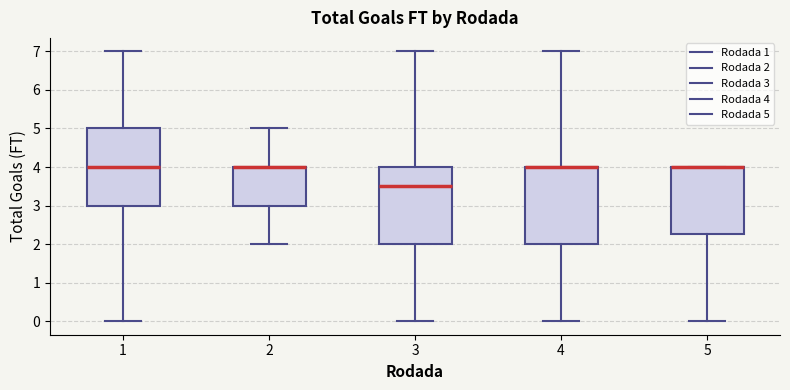

Where is the upper edge of the box at x = 3 on the y-axis? The values are not printed on the chart, so give them approximately, as read against the axis.

4.0